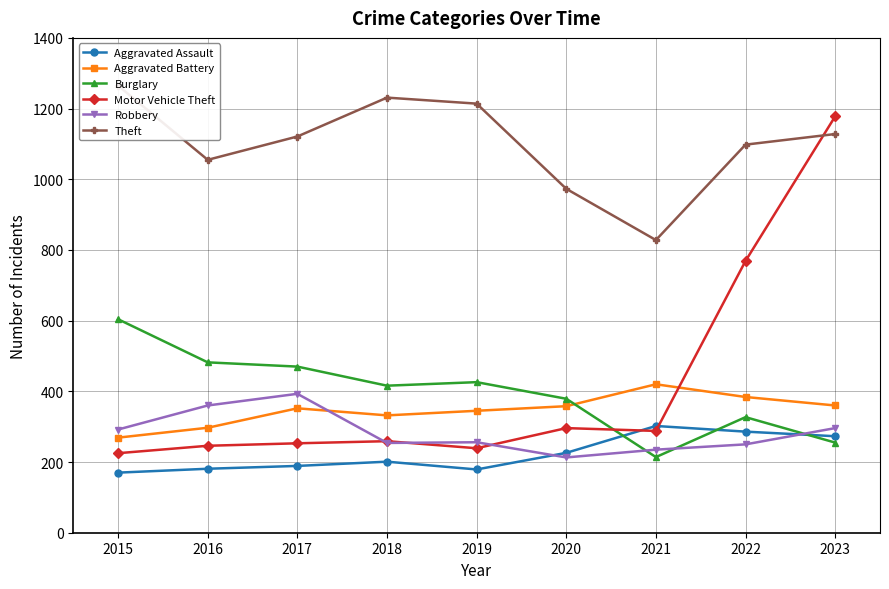

What is the difference between the highest and lowest values at 2020?

760